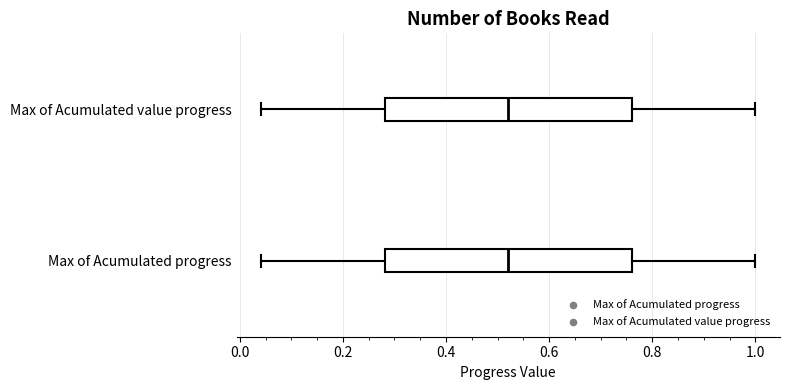

Reading bottom to top, transcribe this box plot: for each box, give where its median line is, the range the box spans, and where its two whiskers end, as read against the x-axis. The values are not printed on the chart, so give them approximately, as read against the axis.

Max of Acumulated progress: median 0.52, box 0.28 to 0.76, whiskers 0.04 to 1.00
Max of Acumulated value progress: median 0.52, box 0.28 to 0.76, whiskers 0.04 to 1.00